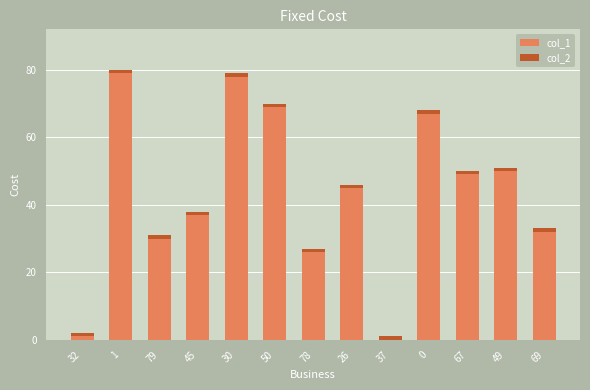

The value of col_1 at 37 is 0. True or false?

True